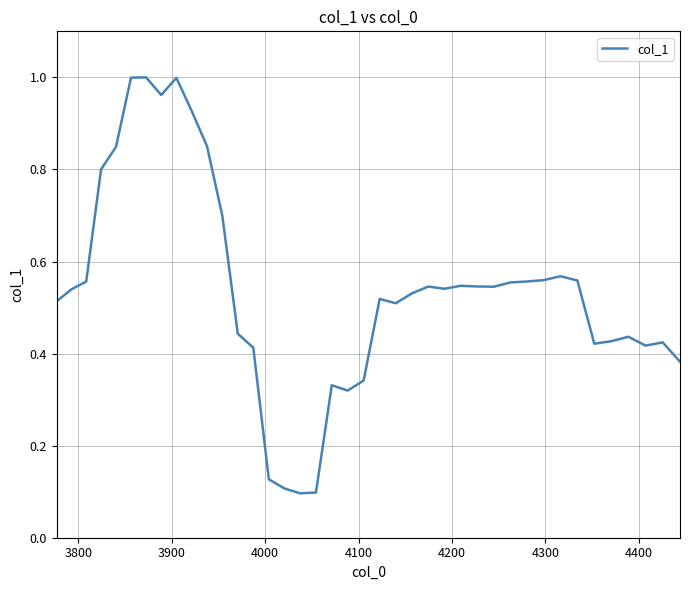

How many lines are shown in the chart?

1